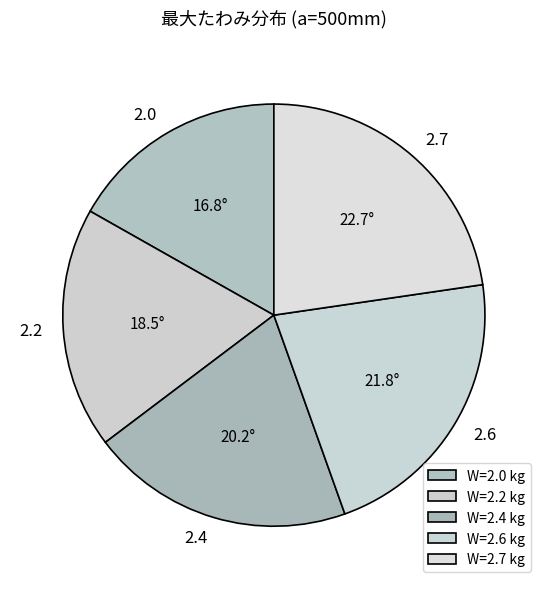

Count the number of slices in the pie.

5